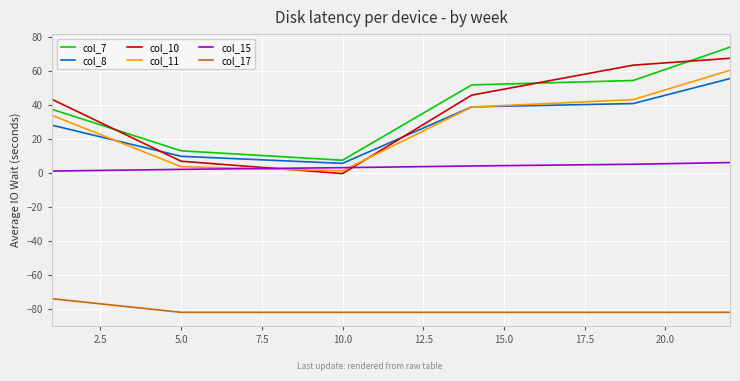

What are all the series names shown in the legend?

col_7, col_8, col_10, col_11, col_15, col_17